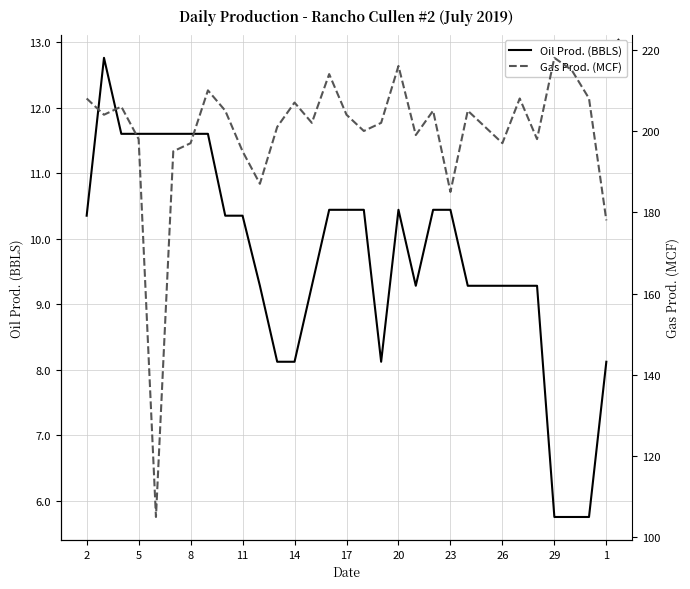

True or false: Gas Prod. (MCF) and Oil Prod. (BBLS) cross at least once.

False